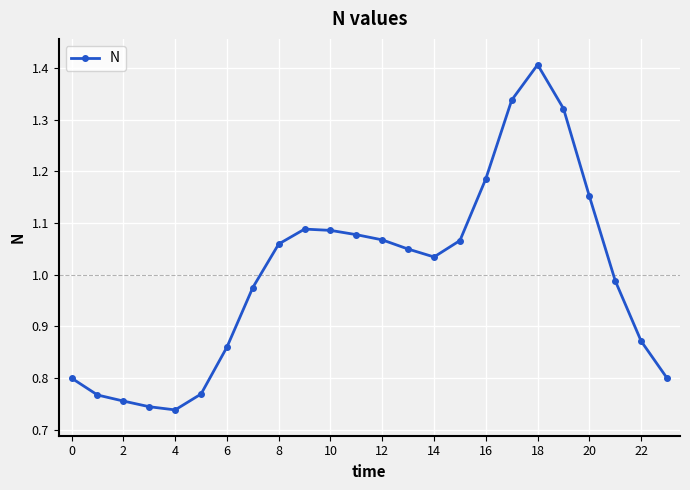

How many lines are shown in the chart?

1